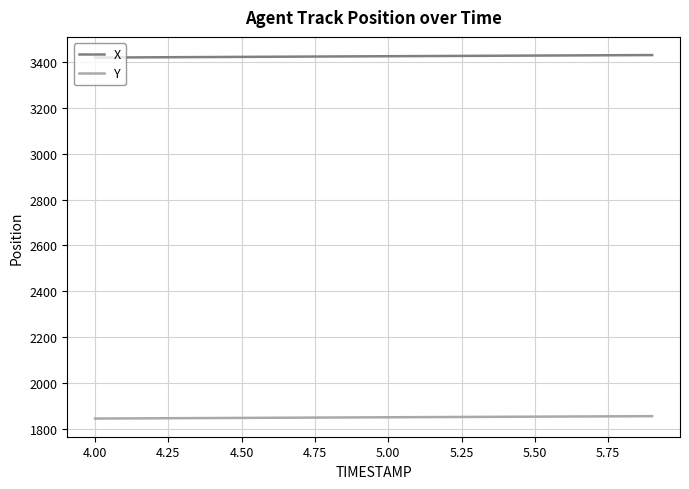

True or false: X and Y intersect in this chart.

False